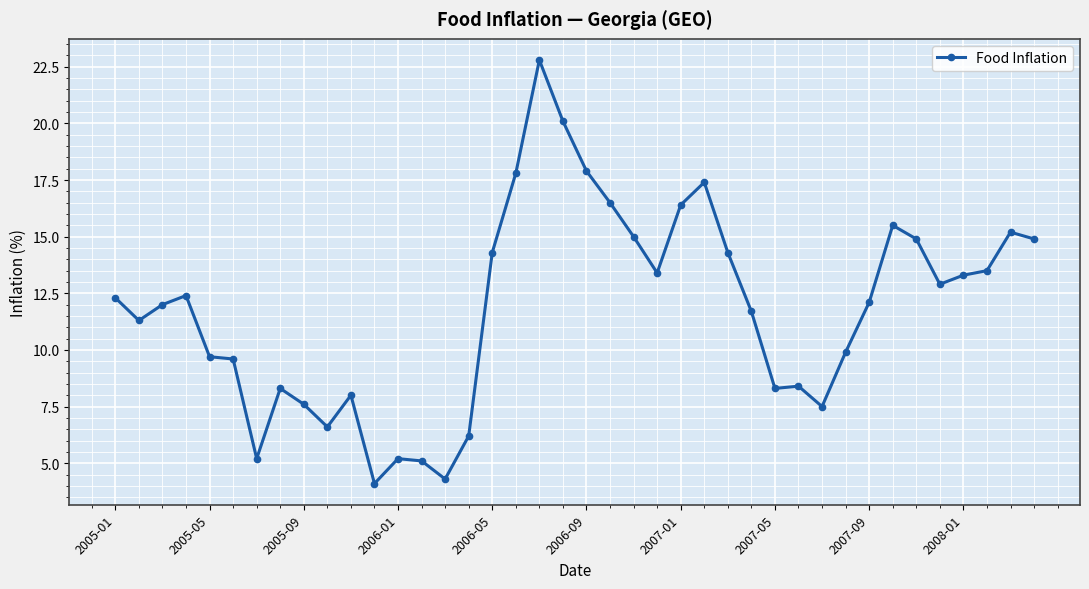

Count the number of categories in the chart.

40